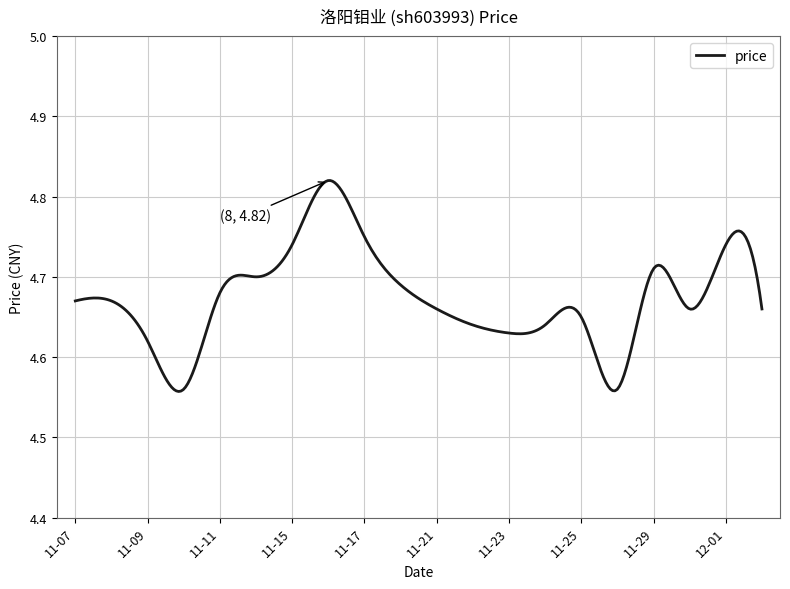

What is the difference between the maximum and minimum values?

0.3